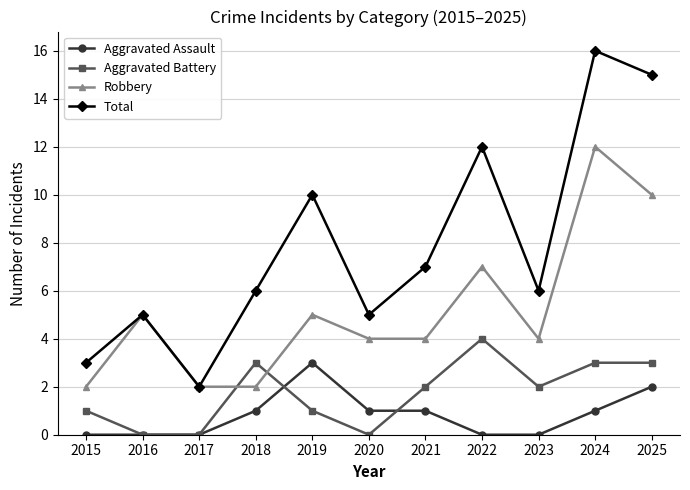

True or false: Aggravated Battery has more than 1 points higher than both neighbors.

True